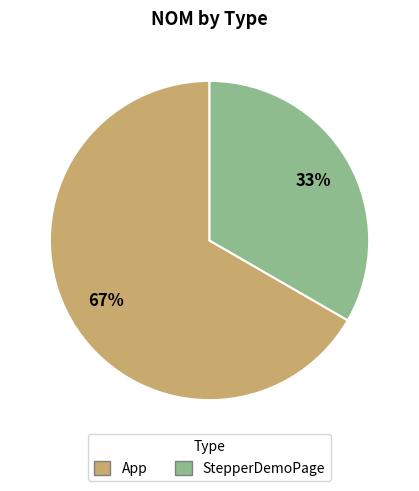

To the nearest percent, what is the combined percentage of App and StepperDemoPage?

100%